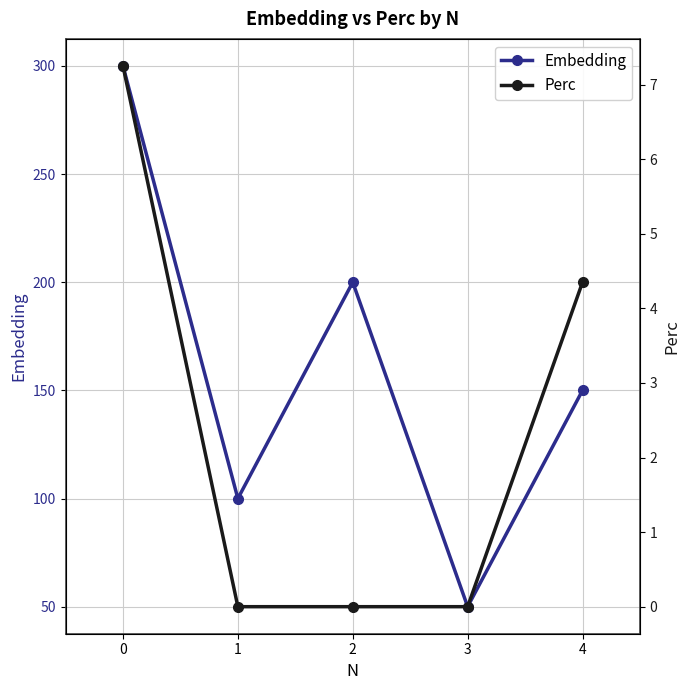

List the labels in order of Embedding value, largest first.

0, 2, 4, 1, 3